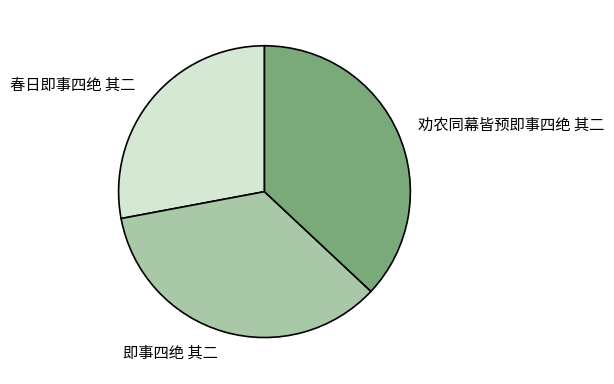

Between 即事四绝 其二 and 春日即事四绝 其二, which is larger?

即事四绝 其二